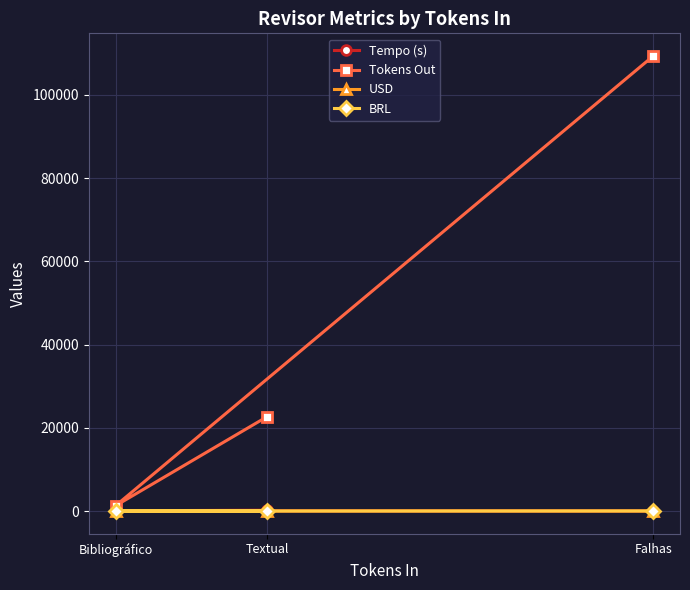

What are all the series names shown in the legend?

Tempo (s), Tokens Out, USD, BRL